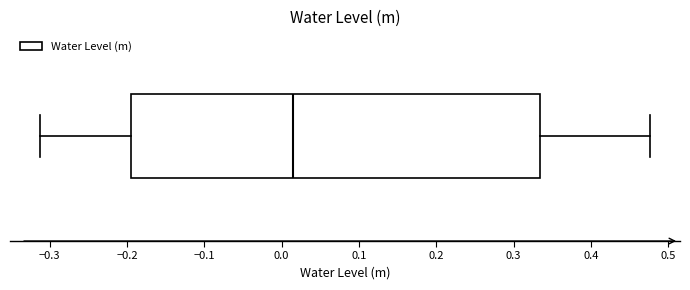

Read this box plot against the x-axis: the position of the median line, the range covered by the box, and the ends of both whiskers. The values are not printed on the chart, so give them approximately, as read against the axis.

median 0.01, box -0.19 to 0.33, whiskers -0.31 to 0.48